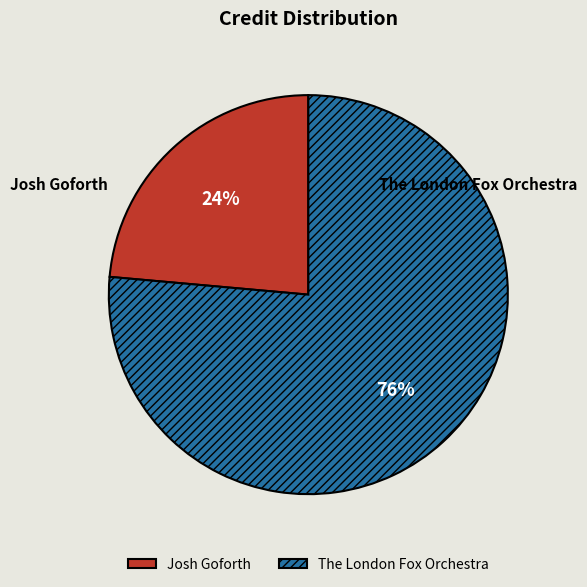

To the nearest percent, what percentage of the pie is Josh Goforth?

24%